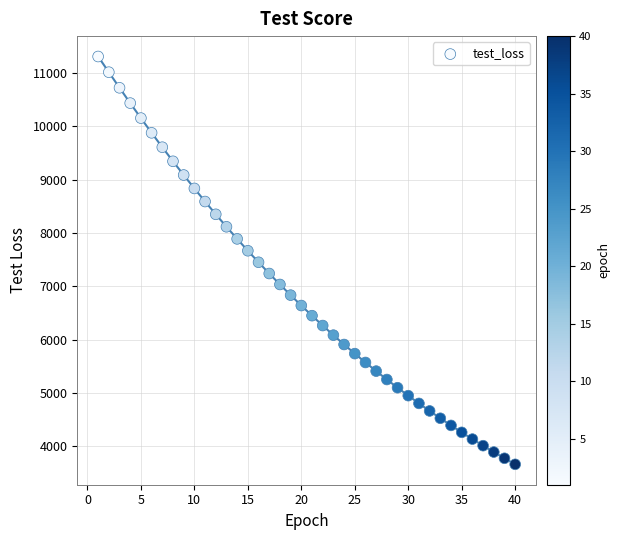

What is the range of Y values (max minus min)?

7649.7